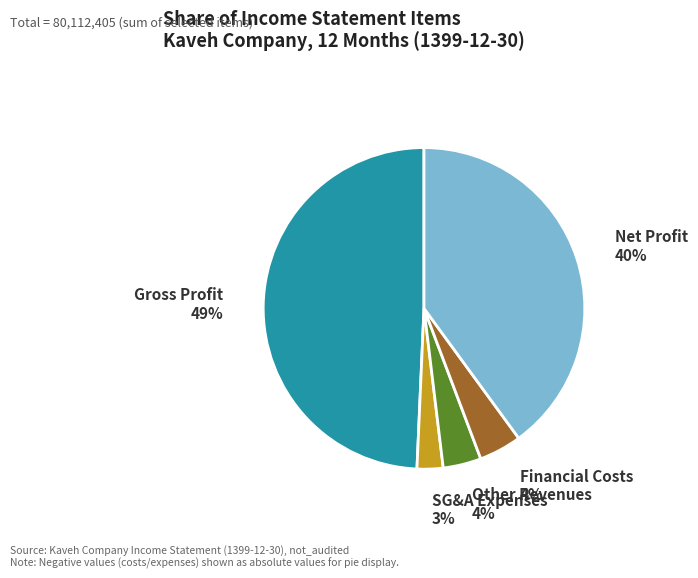

Count the number of slices in the pie.

5